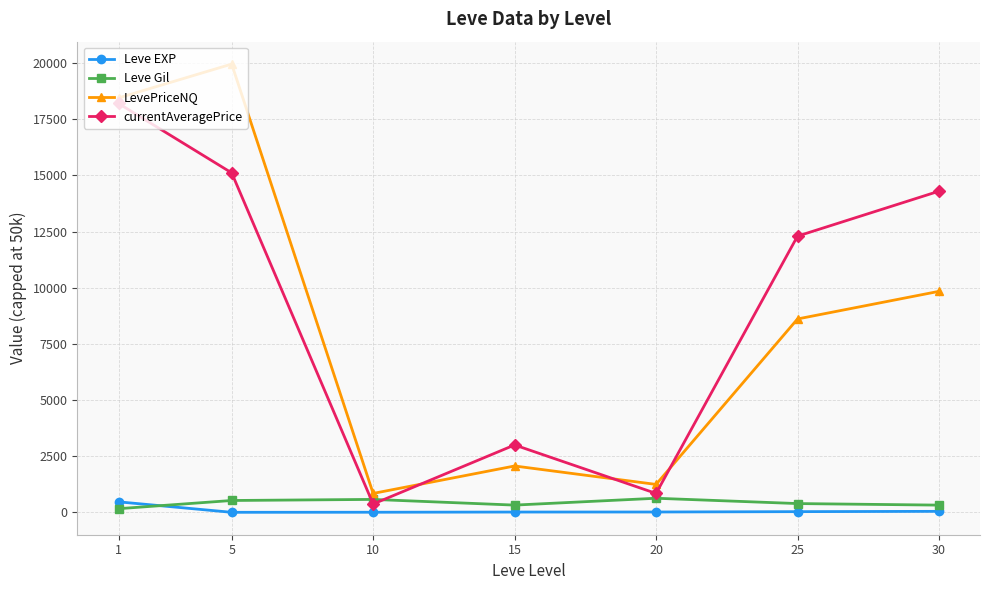

True or false: LevePriceNQ has more than 1 points higher than both neighbors.

True